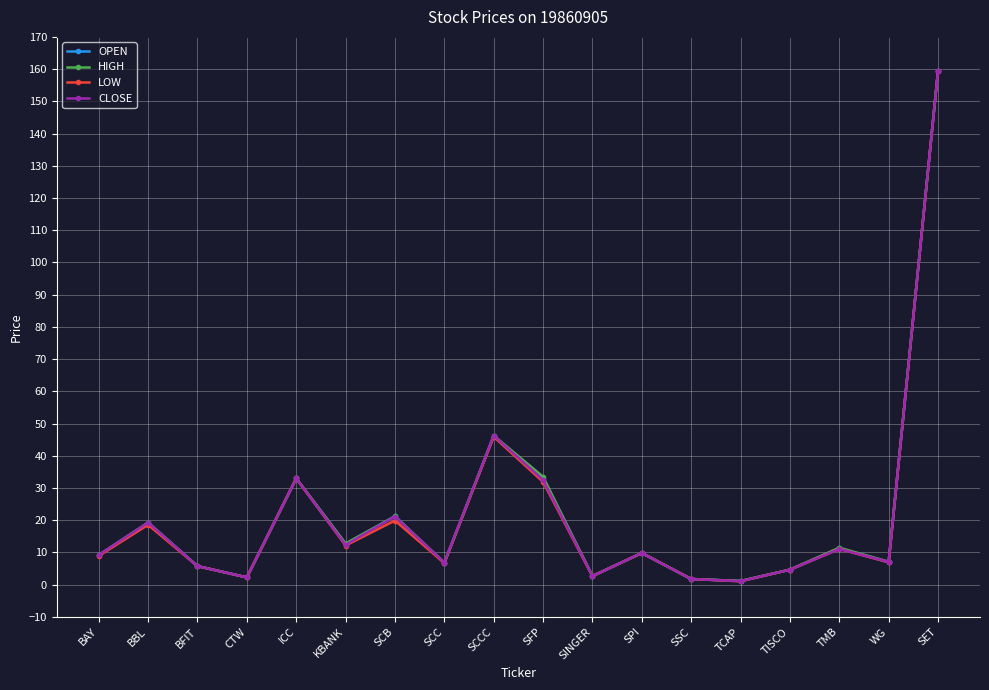

The value of HIGH at TISCO is 4.7. True or false?

True